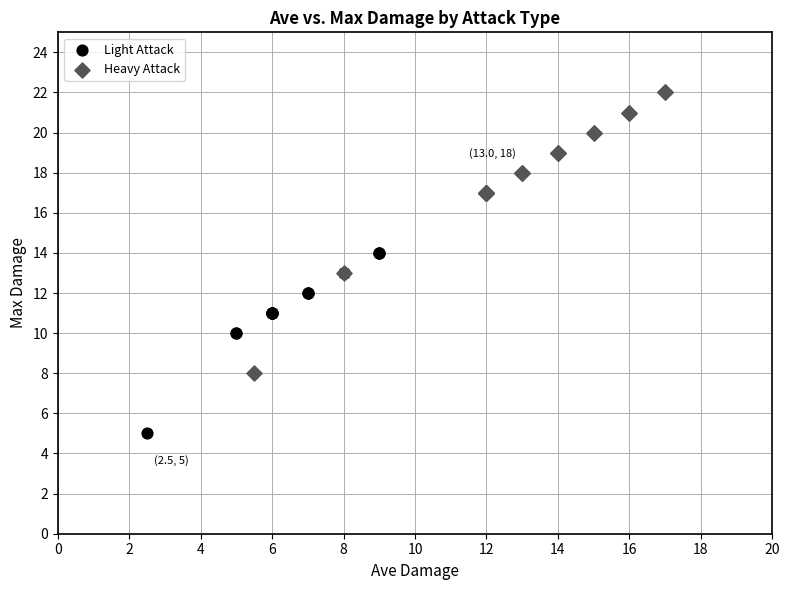

Which series contains the lowest Y value?

Light Attack